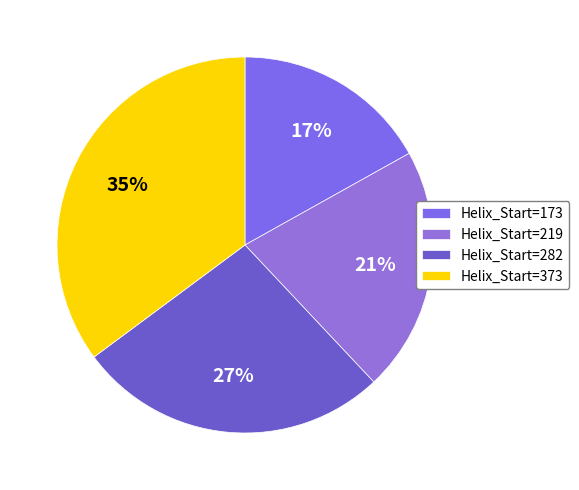

How many segments does this pie chart have?

4